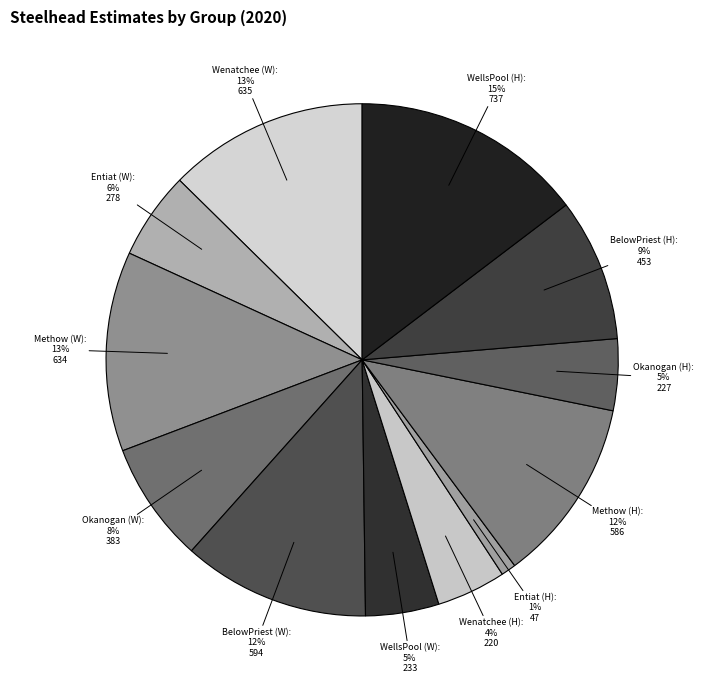

Do BelowPriest (W) and Wenatchee (H) together represent more than half of the pie?

No